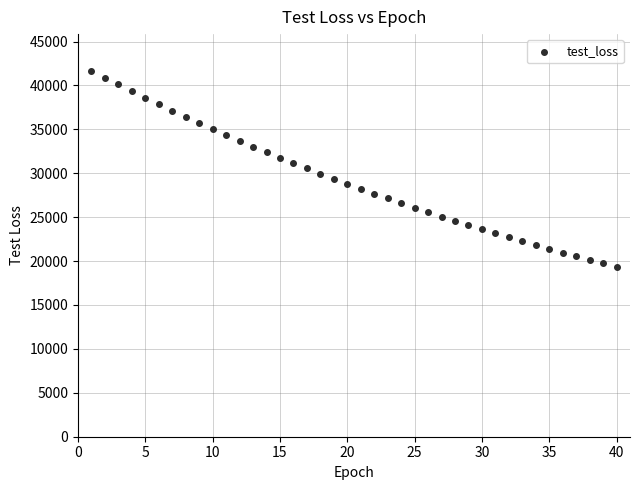

What is the range of X values (max minus min)?

39.0